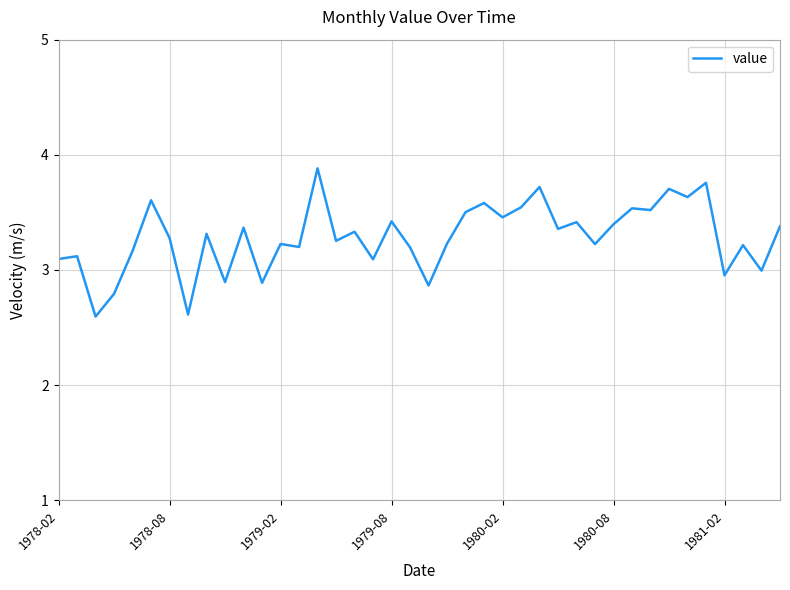

What is the difference between the maximum and second lowest values?

1.3